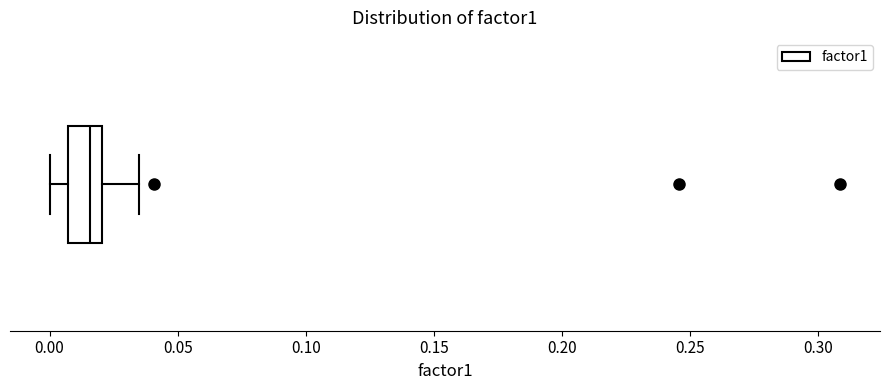

Read this box plot against the x-axis: the position of the median line, the range covered by the box, and the ends of both whiskers. The values are not printed on the chart, so give them approximately, as read against the axis.

median 0.015, box 0.005 to 0.020, whiskers 0.000 to 0.035